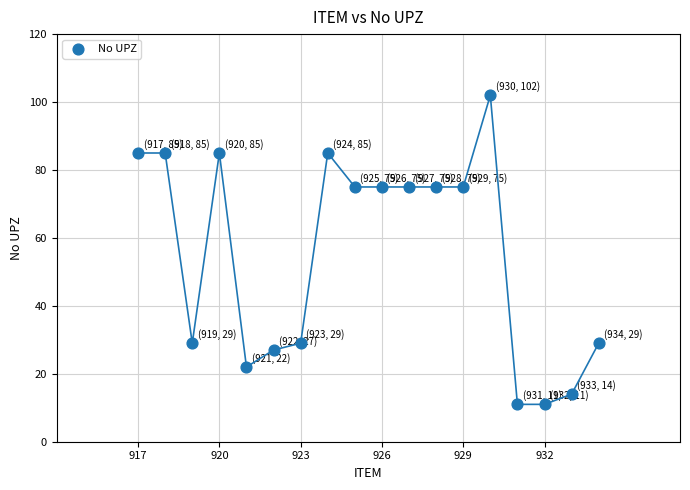

What is the range of Y values (max minus min)?

91